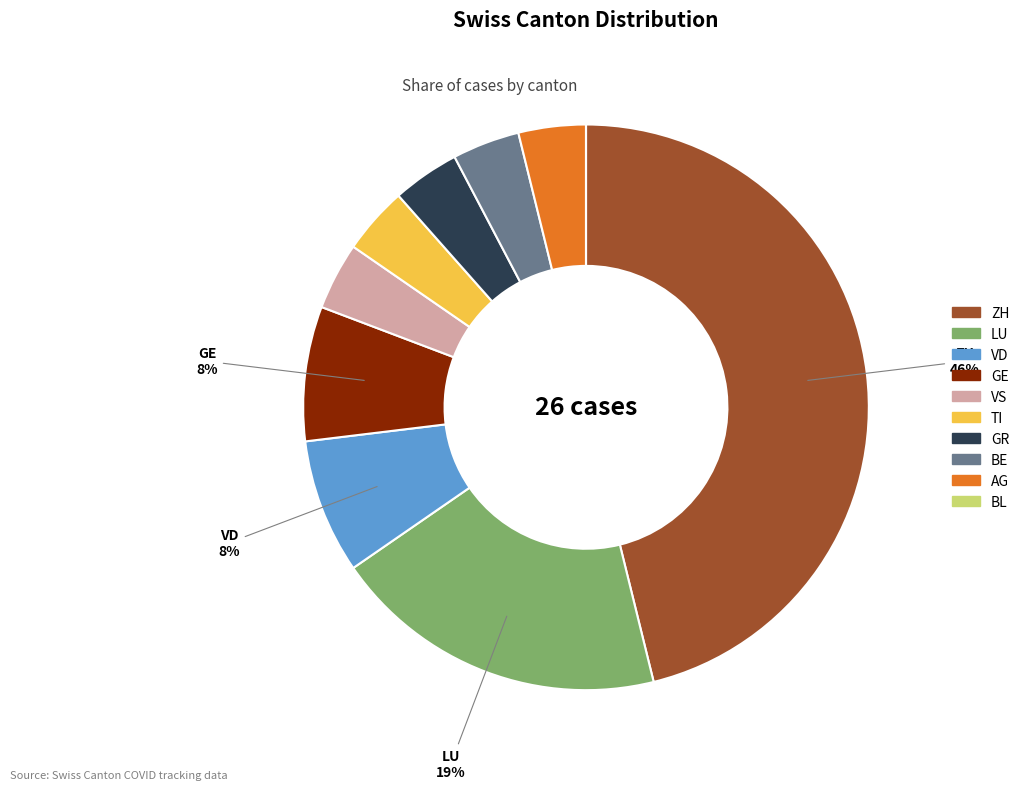

To the nearest percent, what is the average slice percentage?

10%